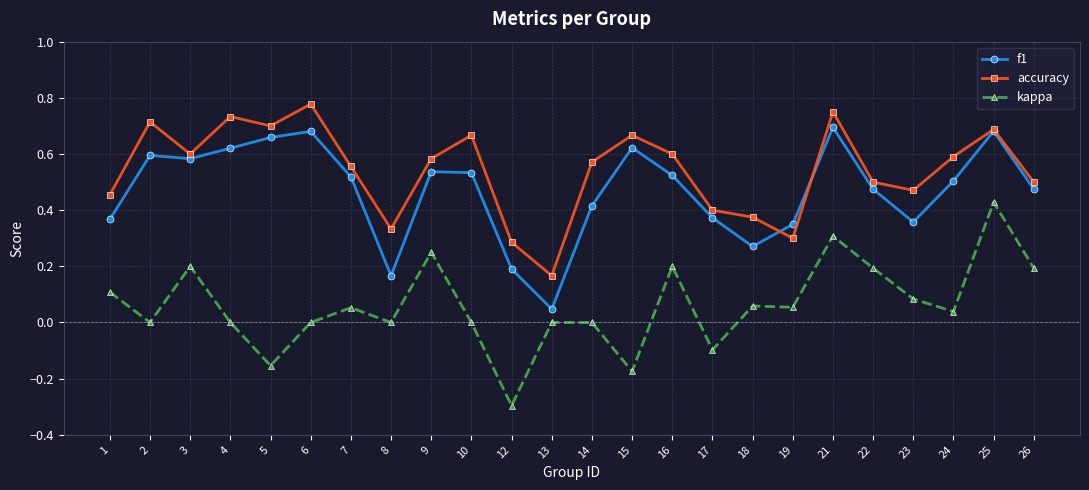

At which label does kappa reach its peak?

25